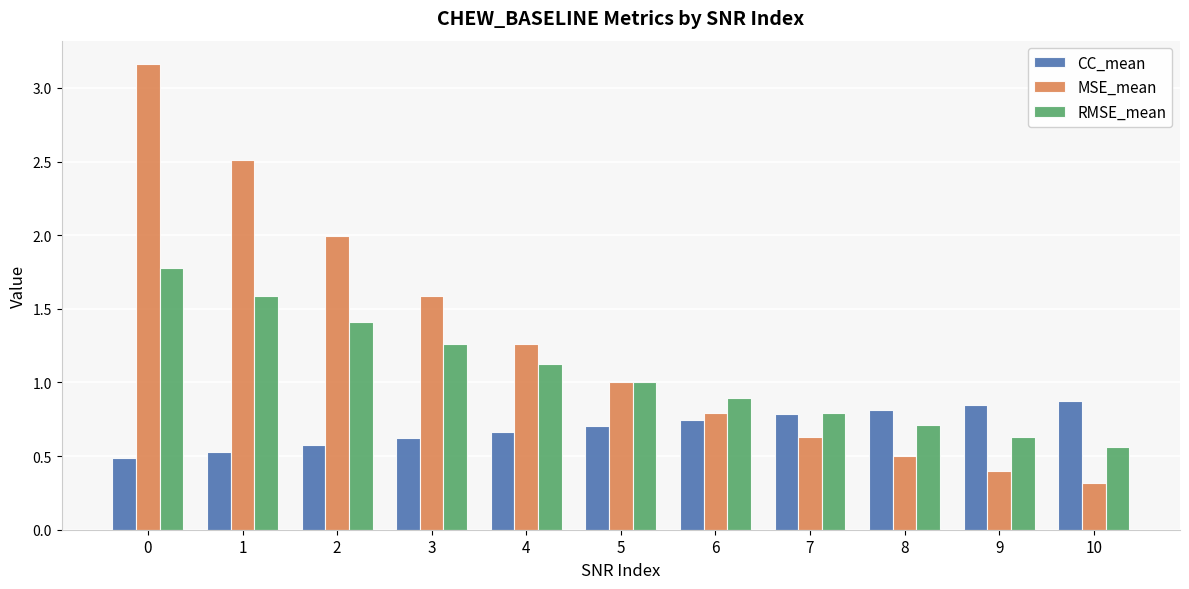

How many bars are there in each group?

3